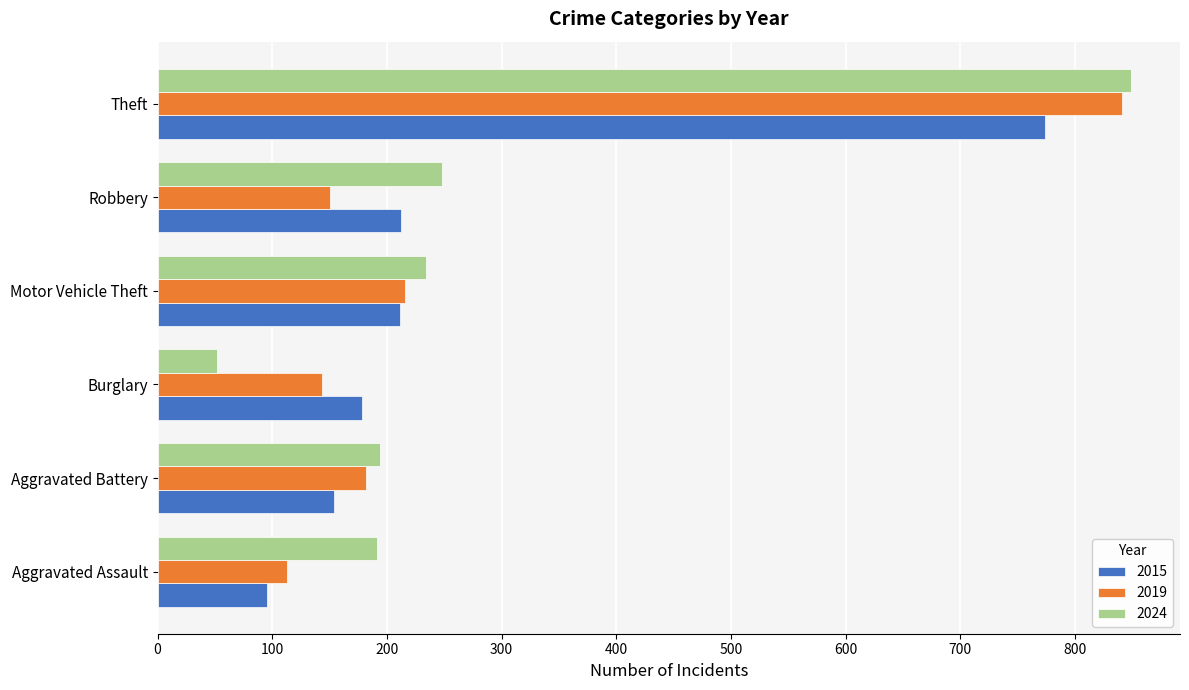

Which series has the widest spread of values?

2024